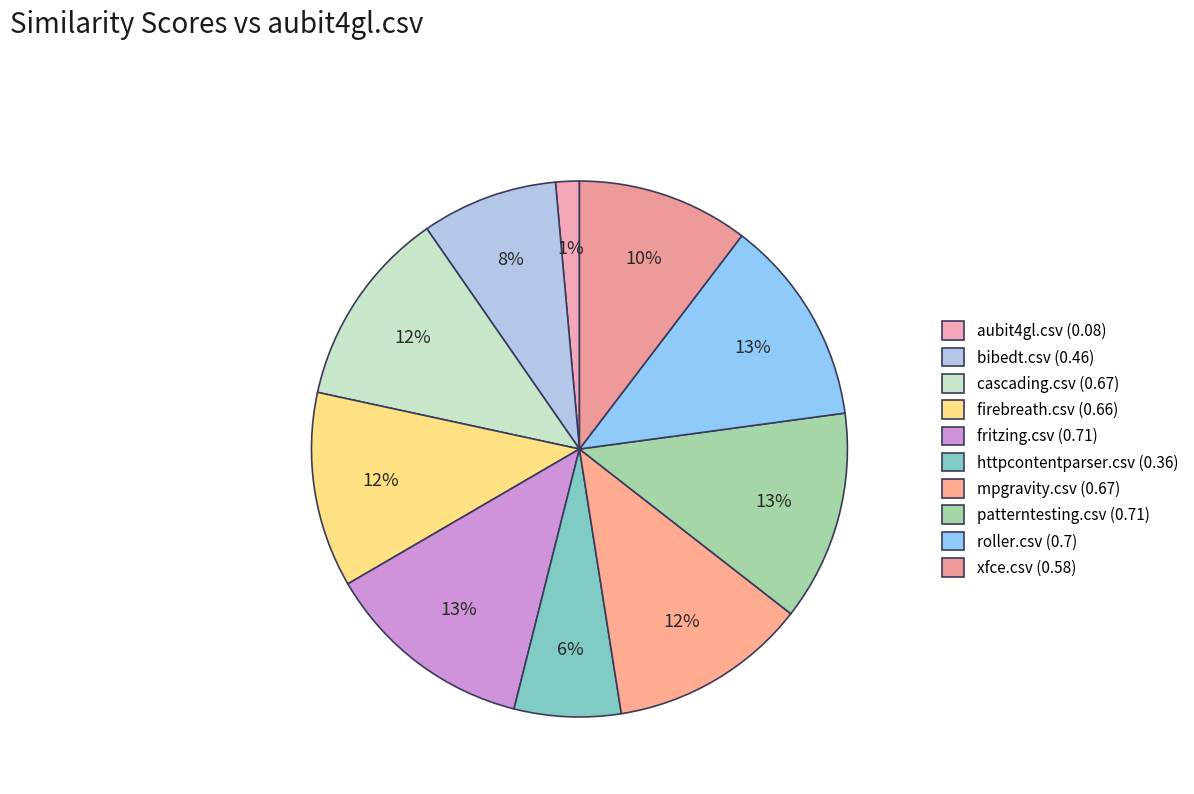

Is the sum of xfce.csv and aubit4gl.csv greater than half?

No